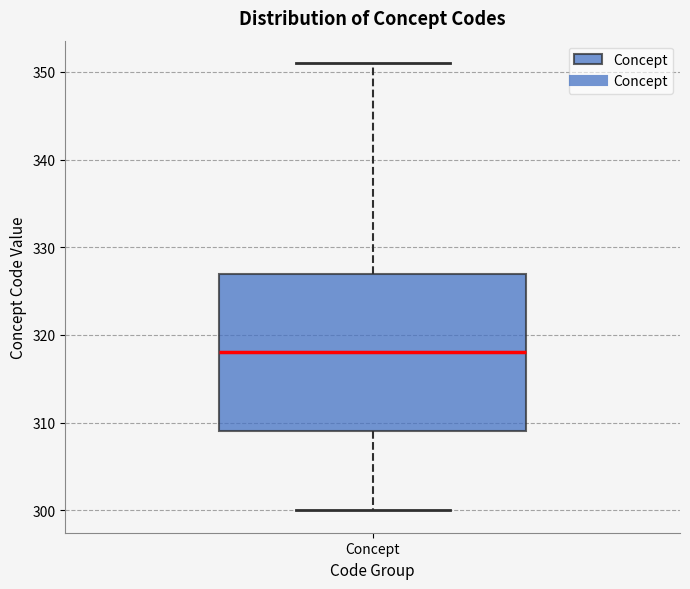

Transcribe this box plot: give where the median line is, the range the box spans, and where the two whiskers end, as read against the y-axis. The values are not printed on the chart, so give them approximately, as read against the axis.

median 318, box 309 to 327, whiskers 300 to 351